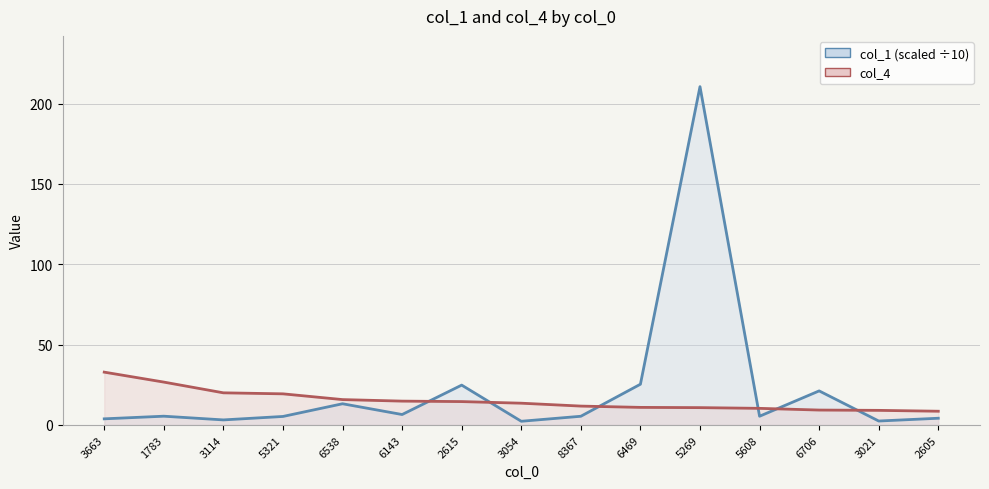

The col_1 series shows 4.4 at 3021. True or false?

False